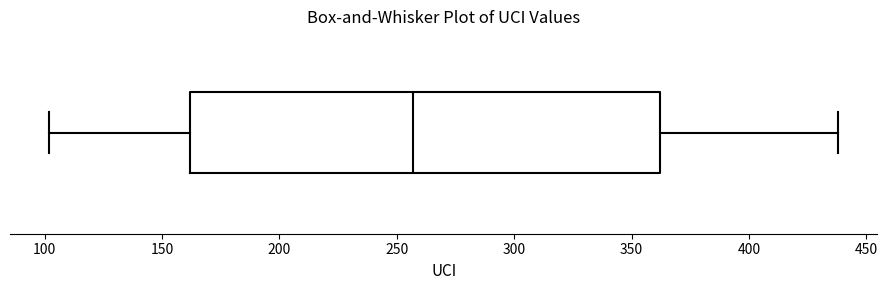

Read this box plot against the x-axis: the position of the median line, the range covered by the box, and the ends of both whiskers. The values are not printed on the chart, so give them approximately, as read against the axis.

median 255, box 160 to 360, whiskers 100 to 440